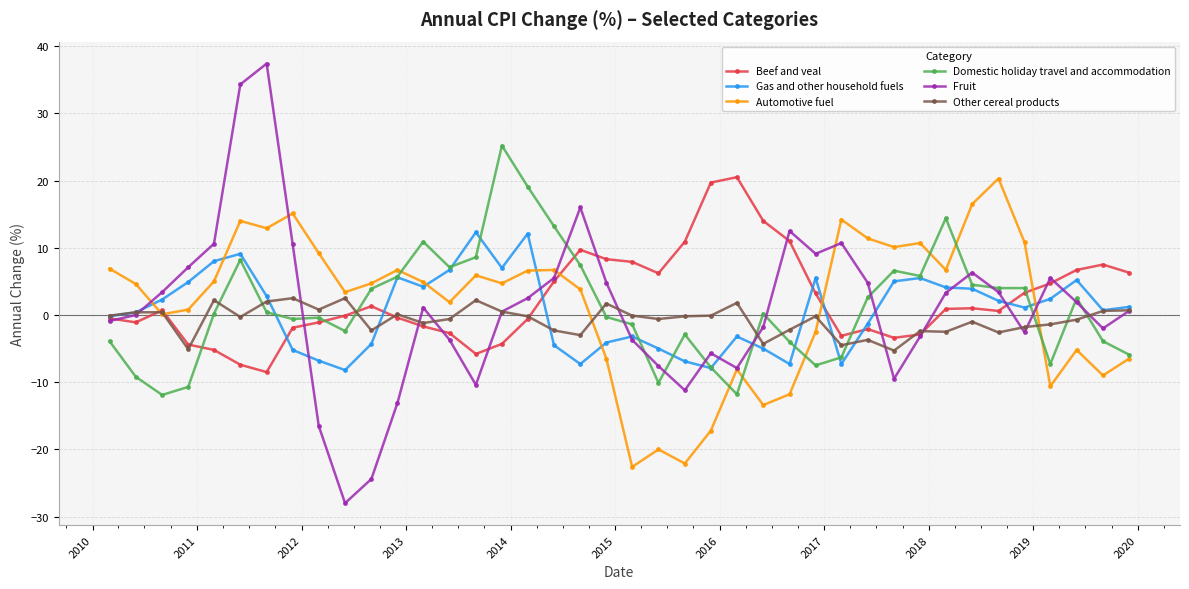

What is the difference between the maximum and minimum values in the Beef and veal series?

29.0